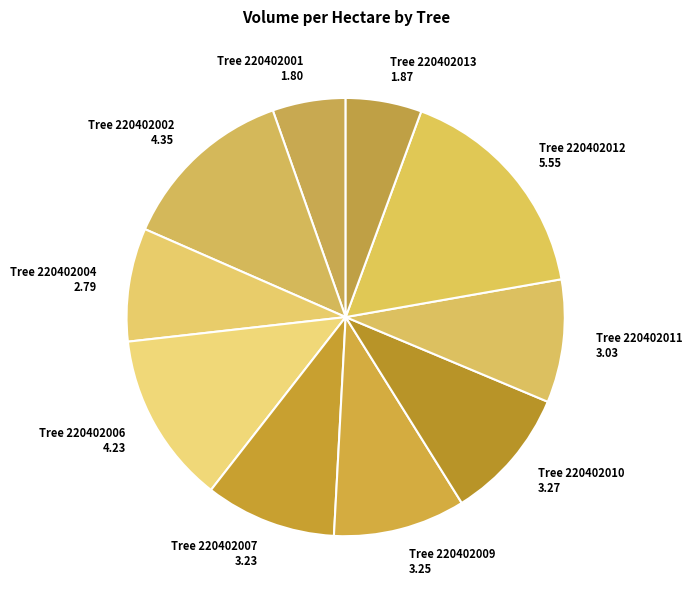

Count the number of slices in the pie.

10